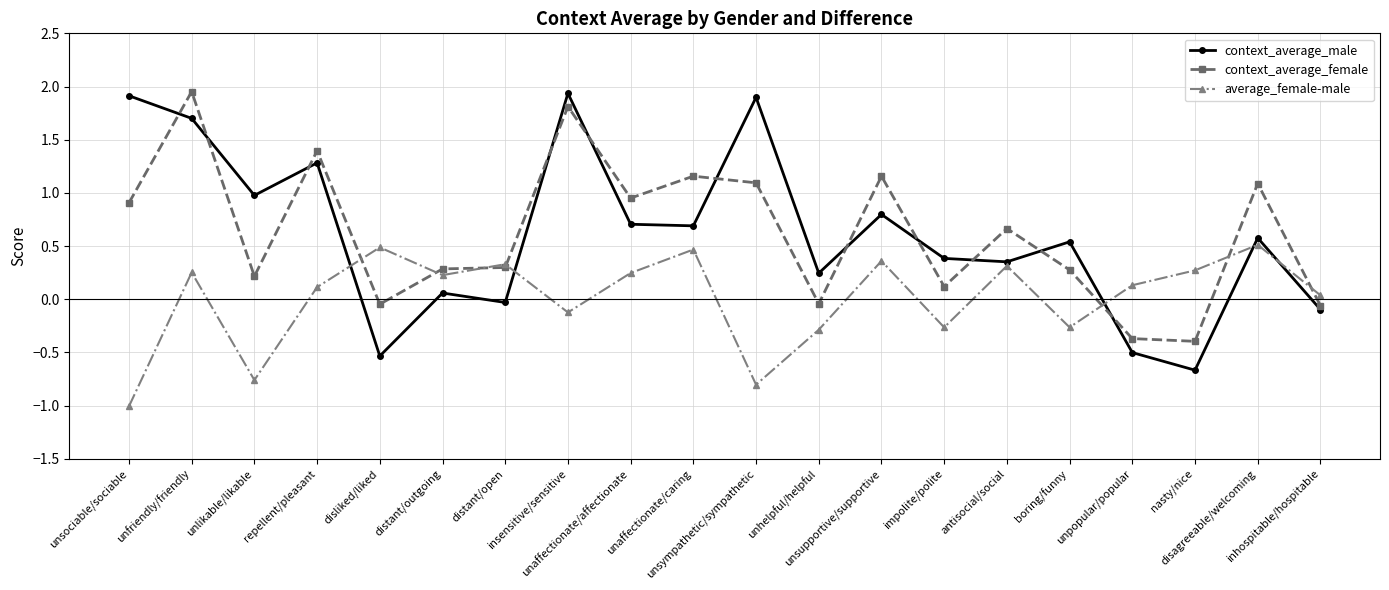

Between repellent/pleasant and unpopular/popular, which series saw the biggest shift?

context_average_male